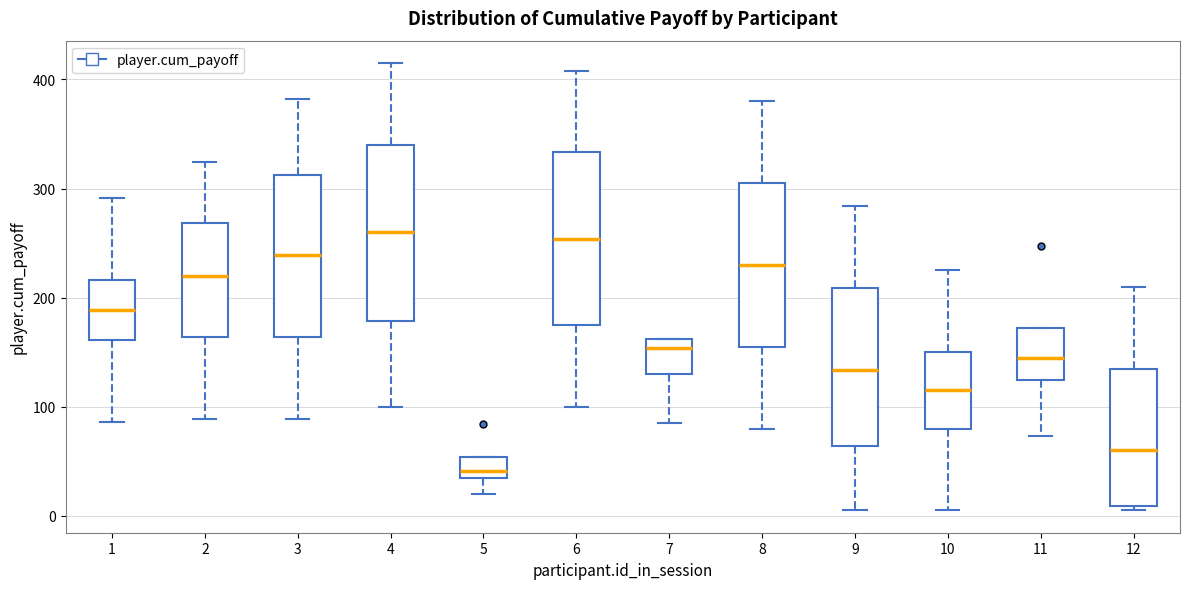

Reading left to right, transcribe this box plot: for each box, give where its median line is, the range the box spans, and where its two whiskers end, as read against the y-axis. The values are not printed on the chart, so give them approximately, as read against the axis.

1: median 190, box 160 to 220, whiskers 90 to 290
2: median 220, box 160 to 270, whiskers 90 to 320
3: median 240, box 160 to 310, whiskers 90 to 380
4: median 260, box 180 to 340, whiskers 100 to 420
5: median 40, box 30 to 50, whiskers 20 to 50
6: median 250, box 180 to 330, whiskers 100 to 410
7: median 150, box 130 to 160, whiskers 90 to 160
8: median 230, box 160 to 310, whiskers 80 to 380
9: median 130, box 60 to 210, whiskers 10 to 280
10: median 120, box 80 to 150, whiskers 10 to 230
11: median 140, box 120 to 170, whiskers 70 to 170
12: median 60, box 10 to 140, whiskers 10 (just below the box's lower edge) to 210